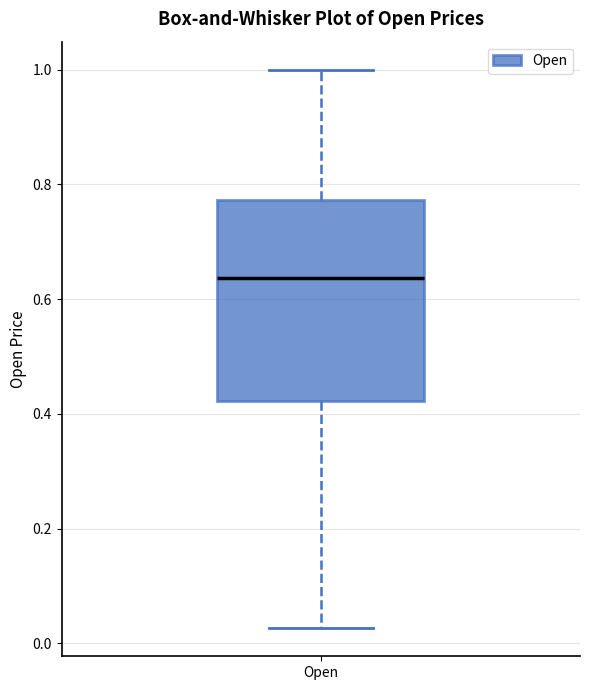

Read this box plot against the y-axis: the position of the median line, the range covered by the box, and the ends of both whiskers. The values are not printed on the chart, so give them approximately, as read against the axis.

median 0.64, box 0.42 to 0.78, whiskers 0.02 to 1.00